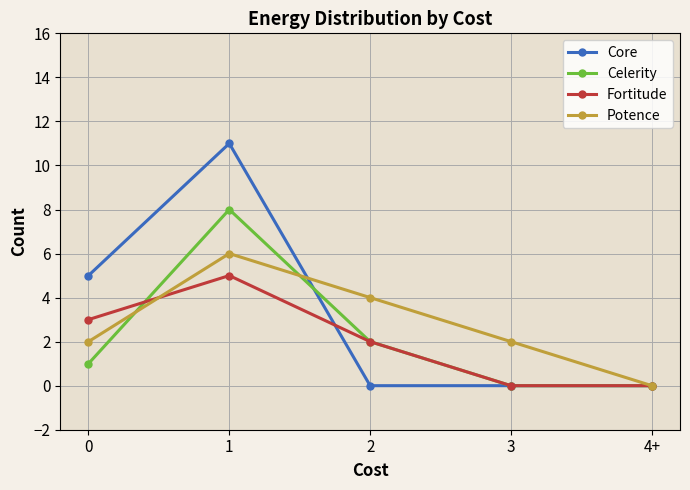

What are all the series names shown in the legend?

Core, Celerity, Fortitude, Potence